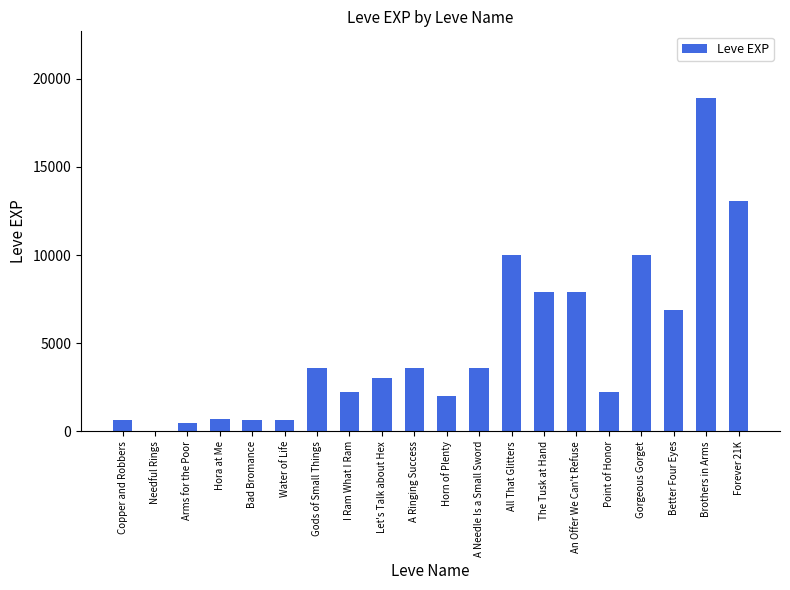

Count the number of categories in the chart.

20